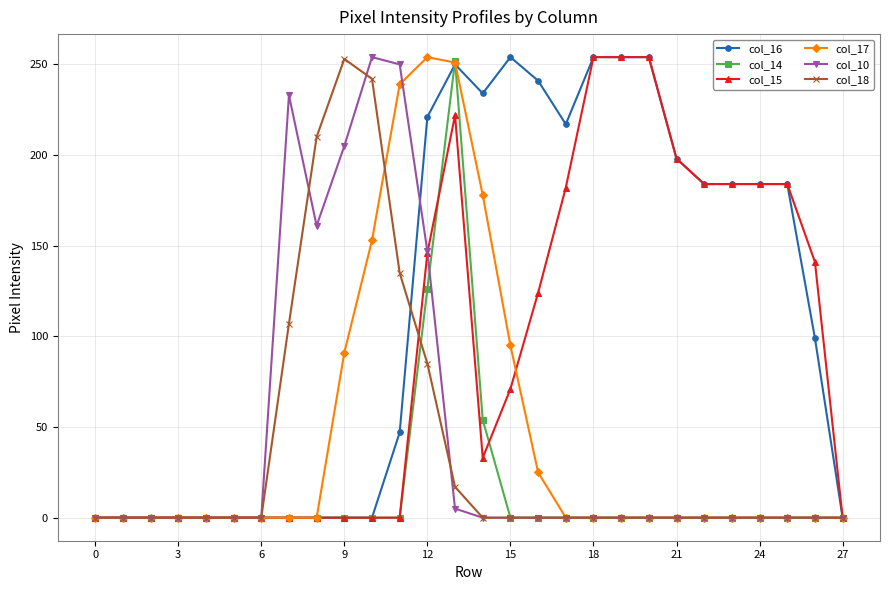

What is the maximum value for col_17?

254